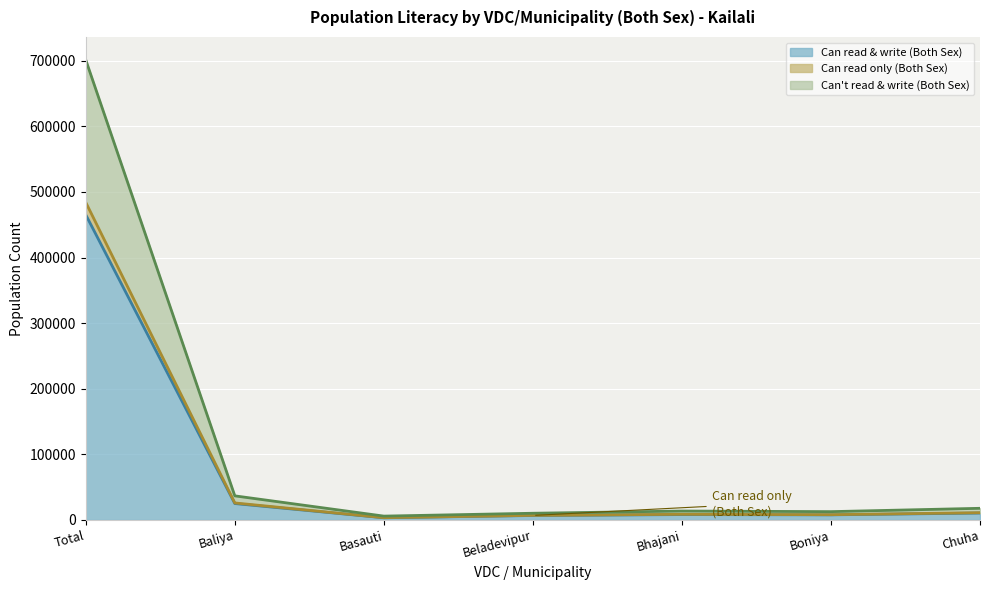

At which label is Can read & write (Both Sex) closest to 234248?

Baliya